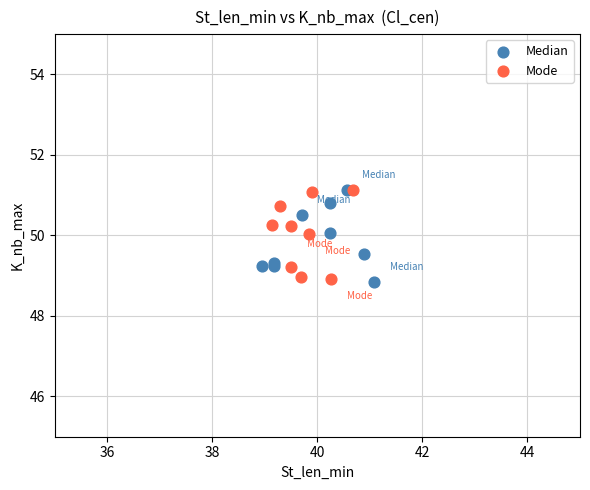

What are all the series names shown in the legend?

Median, Mode